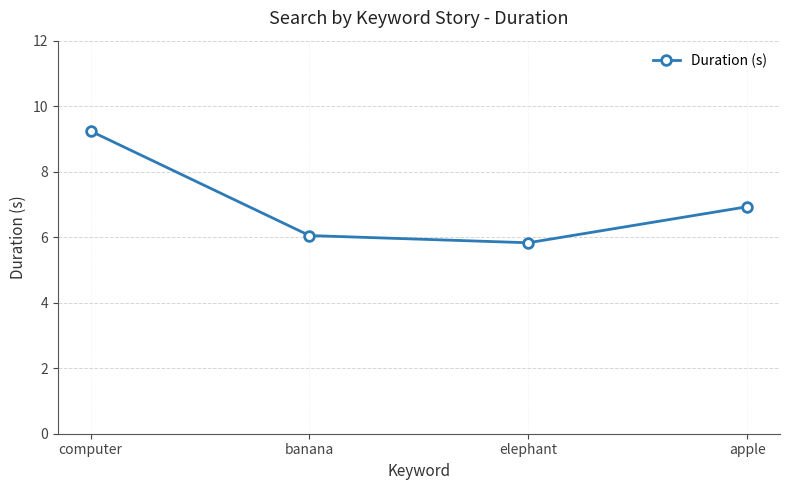

The value at elephant is 9.3. True or false?

False